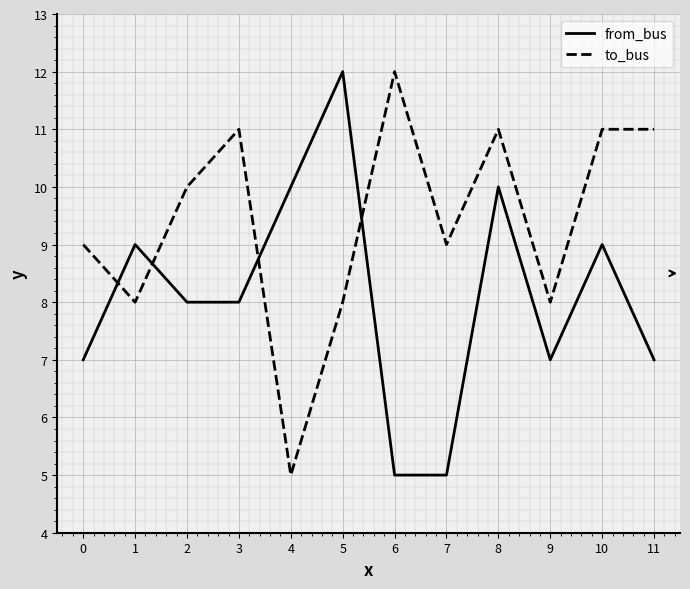

What is the maximum value for to_bus?

12